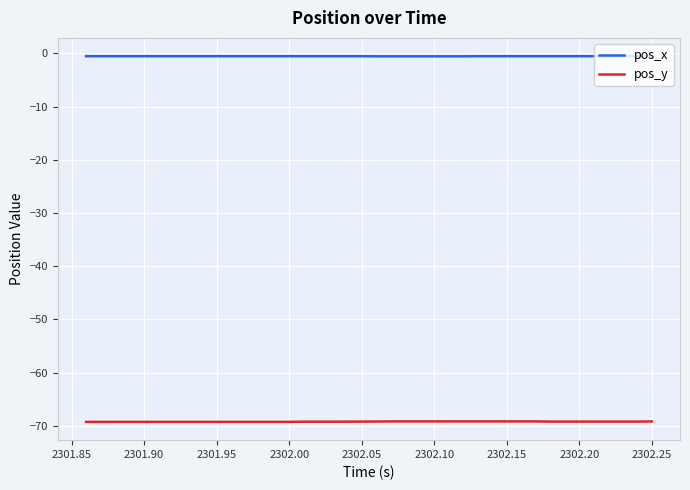

True or false: pos_x and pos_y cross at least once.

False